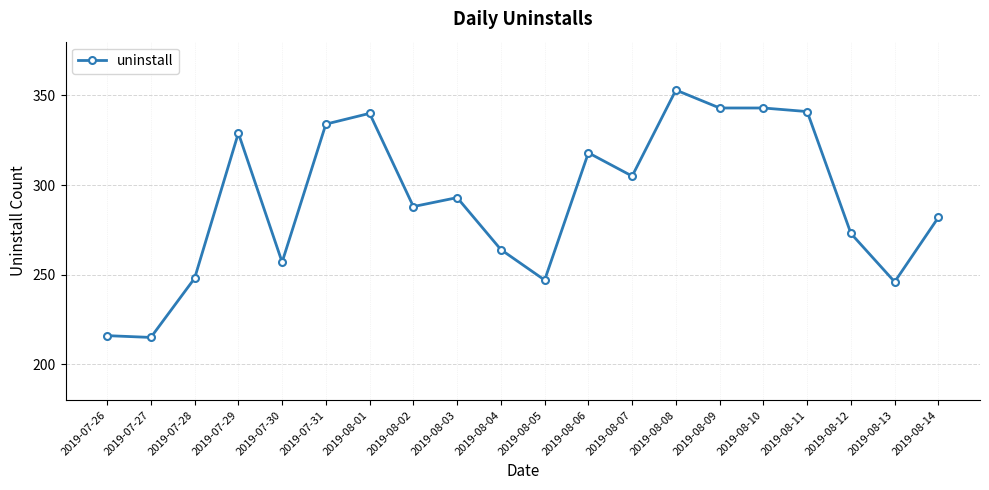

Which category has the highest value across all series?

2019-08-08